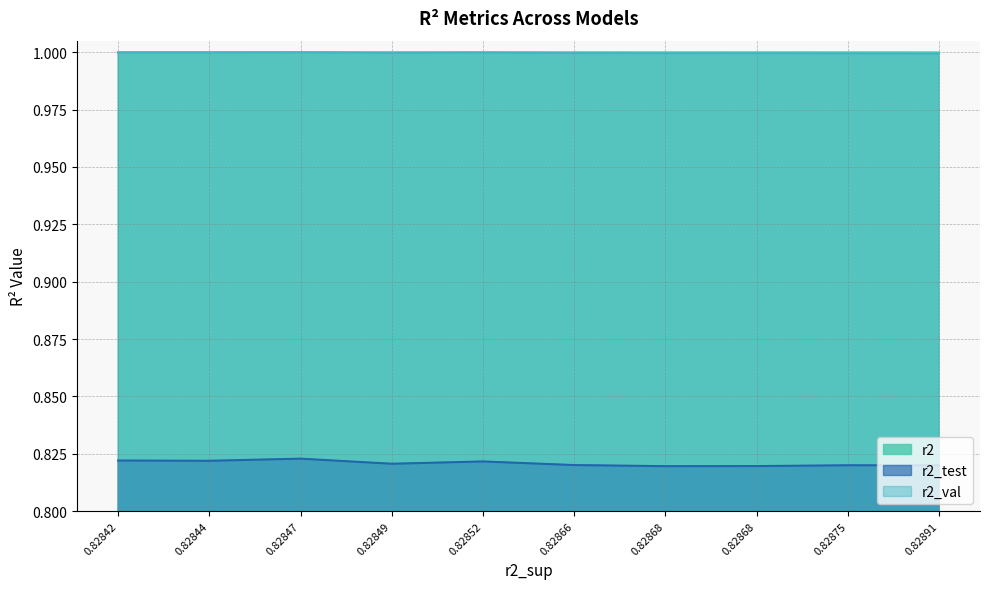

List the series in order of their peak value, highest first.

r2, r2_val, r2_test